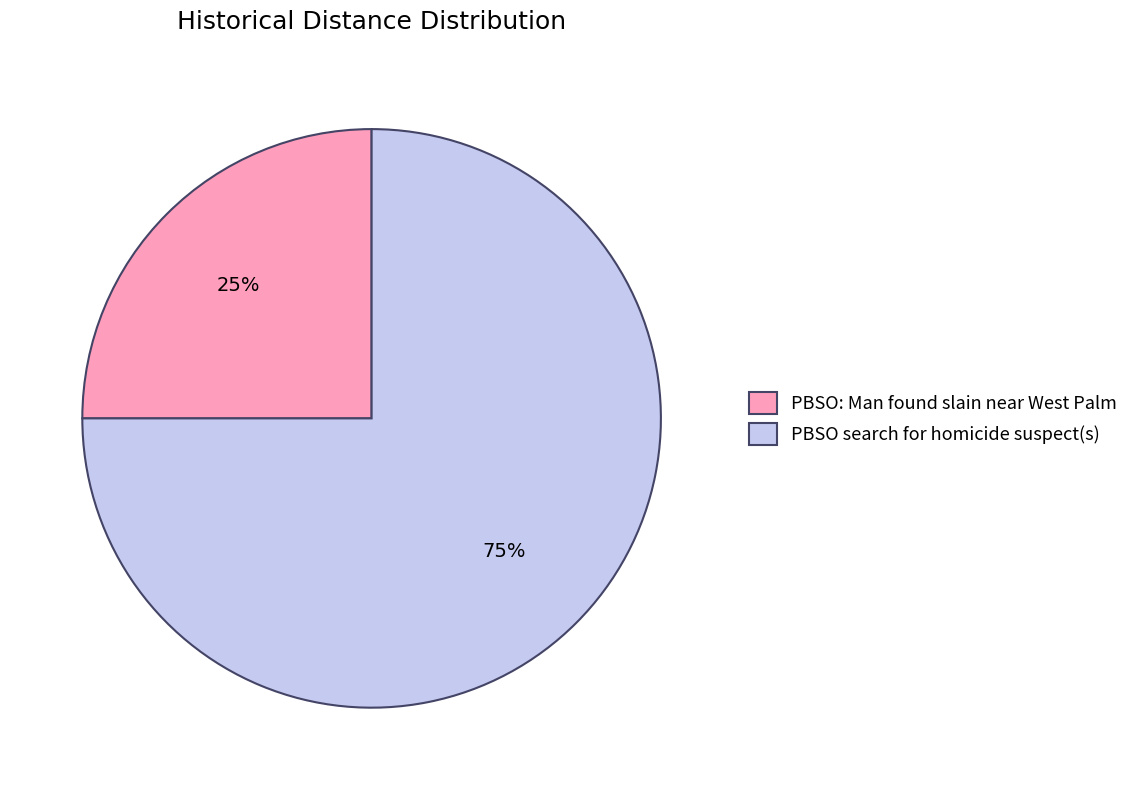

Count the number of slices in the pie.

2